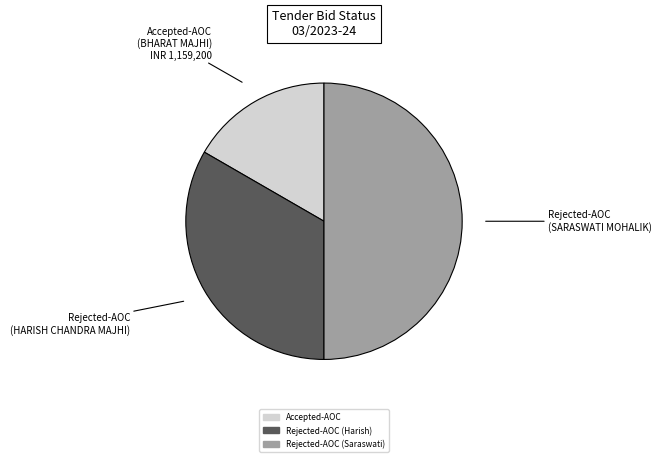

True or false: Rejected-AOC (Saraswati) accounts for 60% of the total.

False